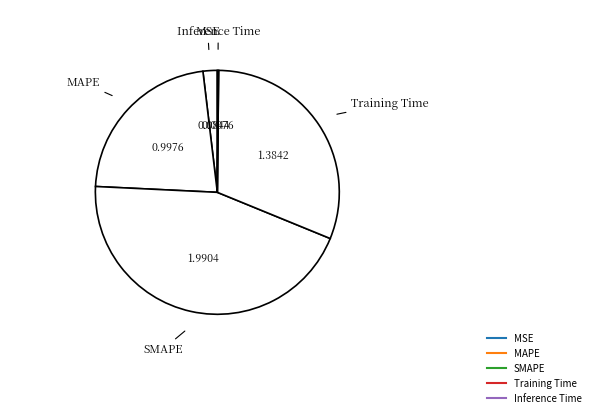

Count the number of slices in the pie.

5